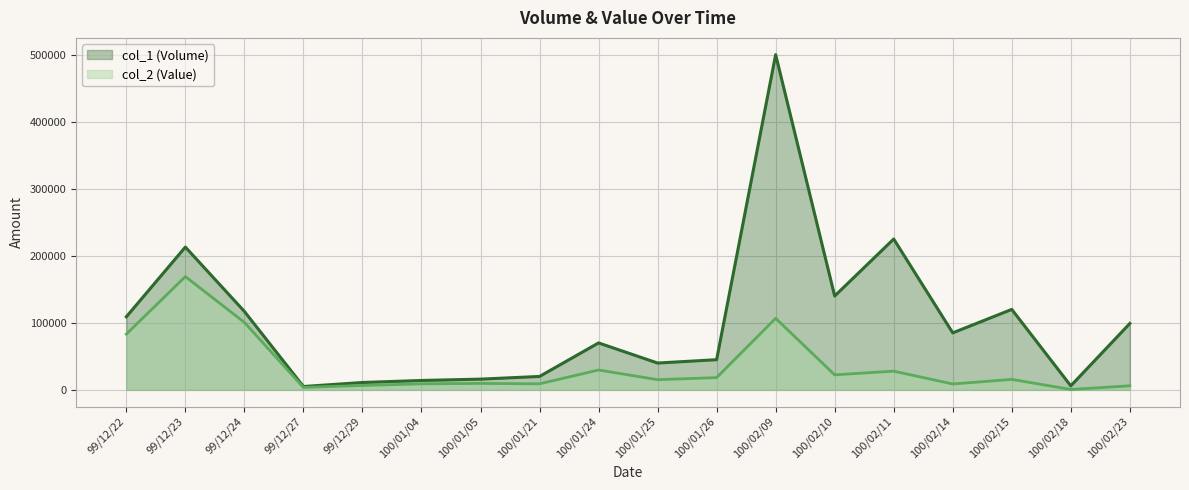

What is the label of the 8th point from the left?

100/01/21